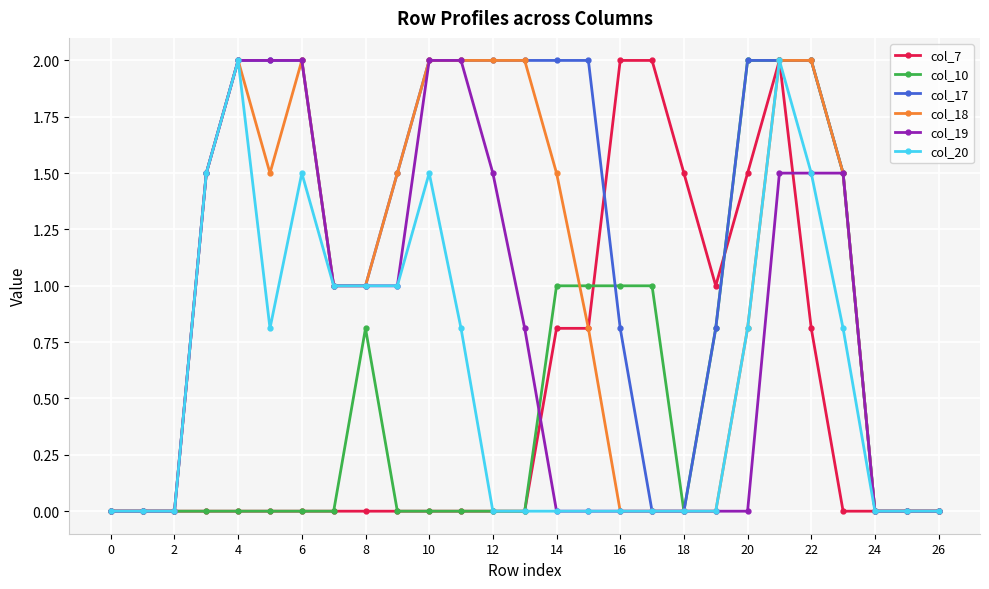

Which series has the largest total across all categories?

col_17